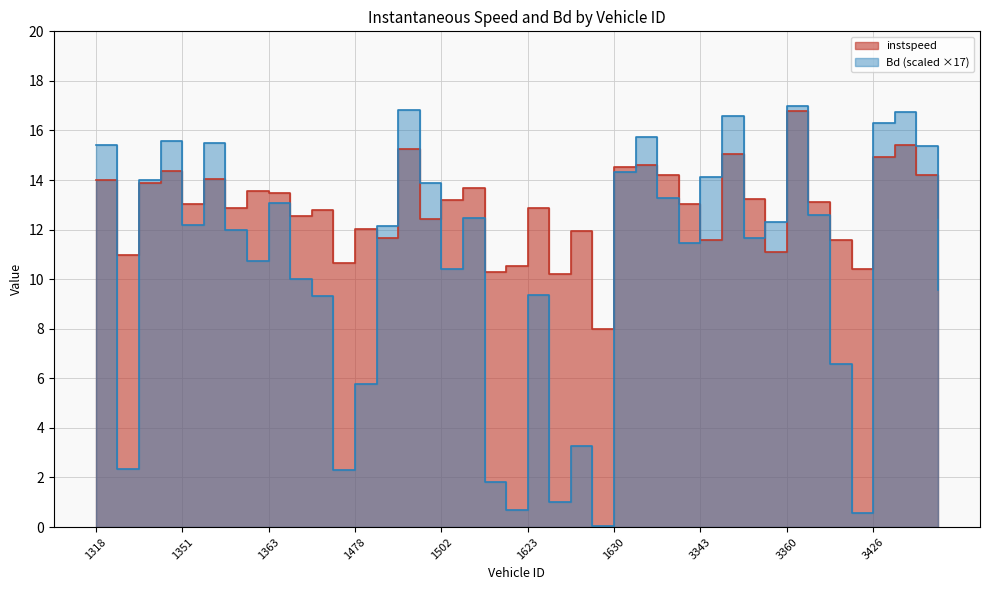

Which category has the lowest value in the instspeed series?

1628